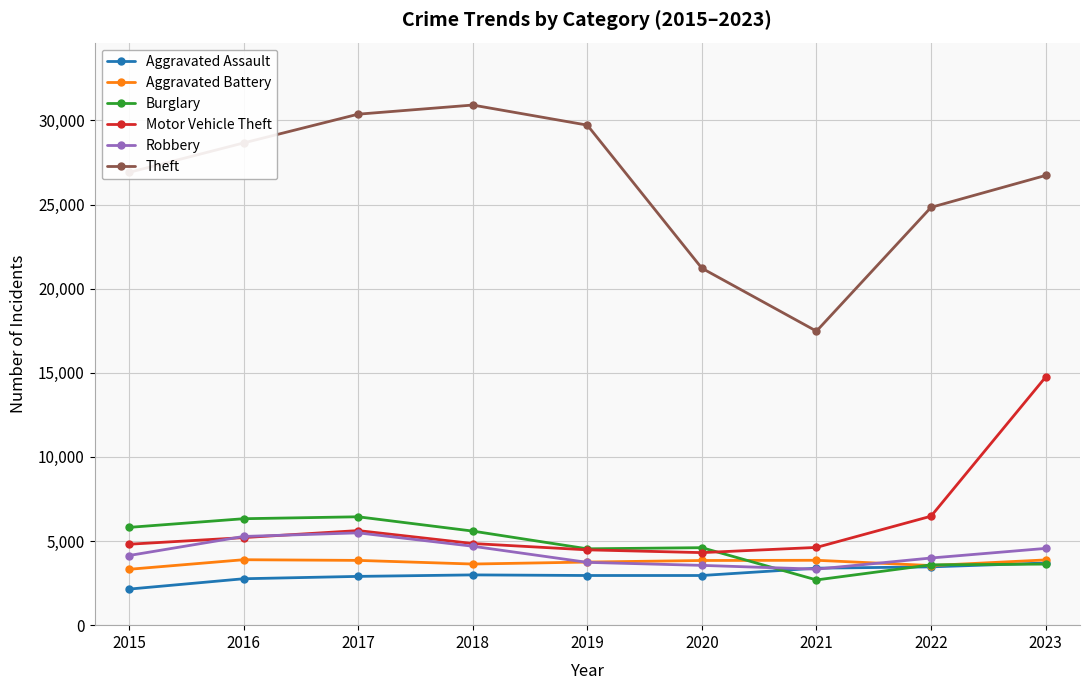

What is the difference between the highest and lowest values at 2017?

27473